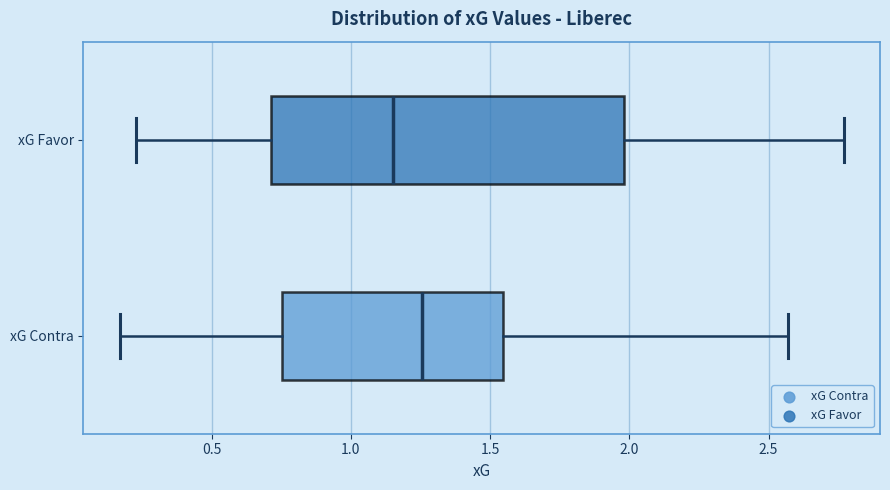

Where does the left whisker of the box for xG Contra end on the x-axis? The values are not printed on the chart, so give them approximately, as read against the axis.

0.15